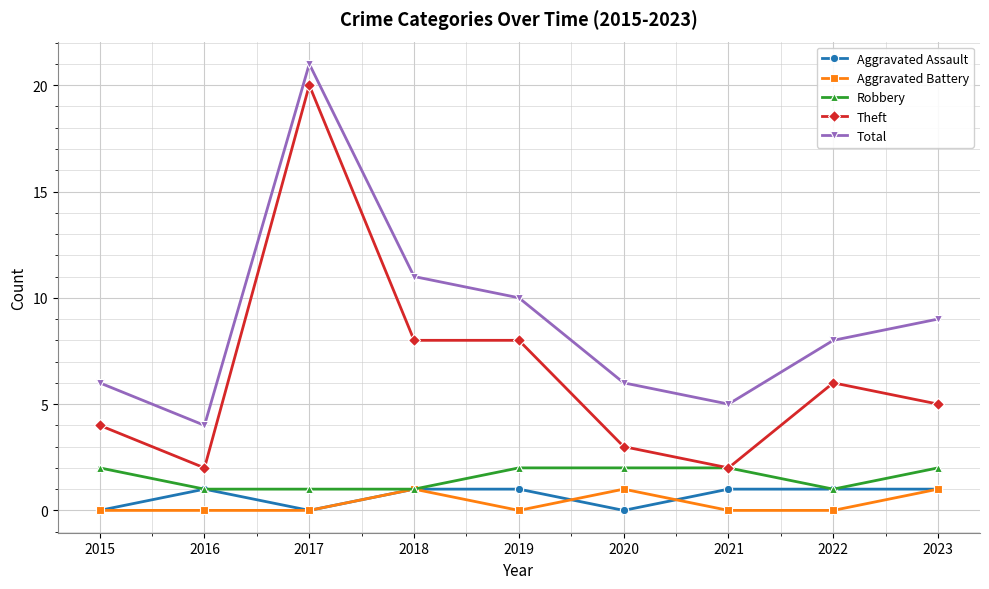

What is the difference between the highest and lowest values at 2021?

5